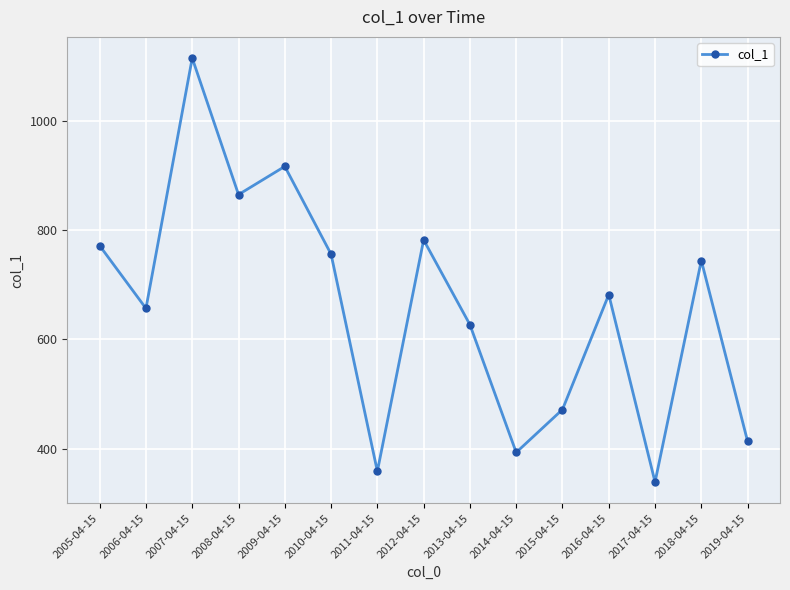

At which category does the data reach its first local valley?

2006-04-15